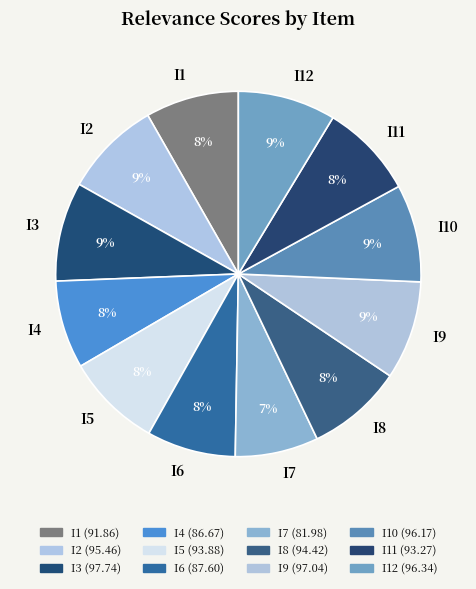

To the nearest percent, what is the difference between the I2 and I6 slice percentages?

1%